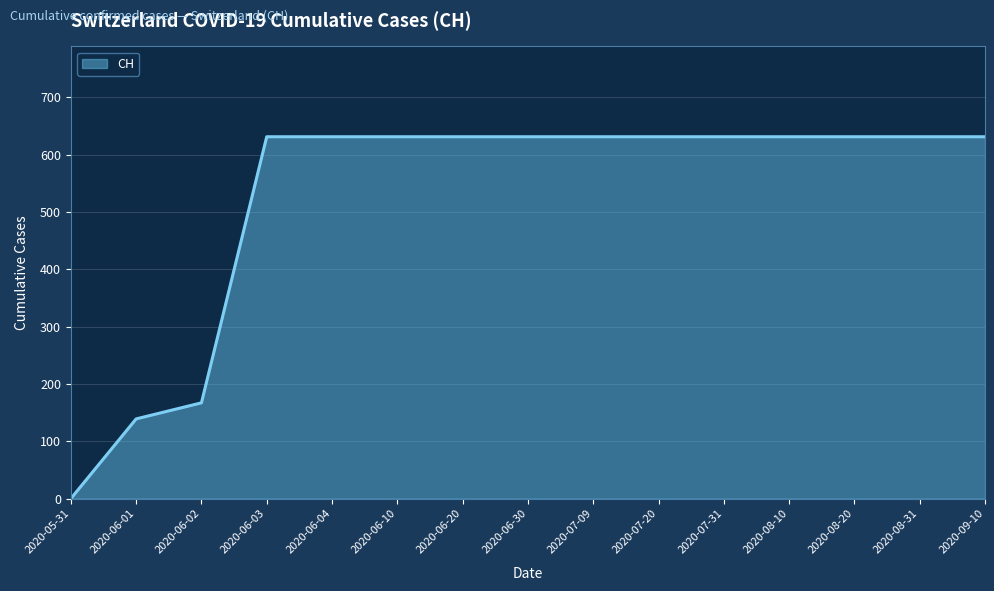

What is the greatest value displayed?

631